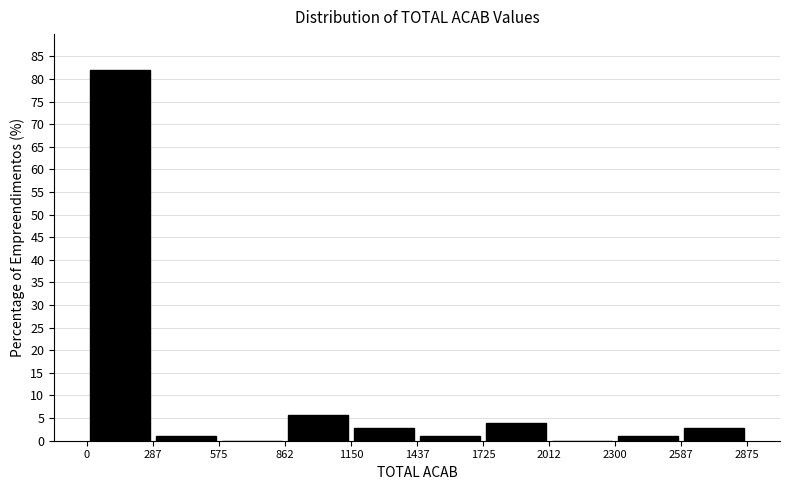

Over which range of the x-axis is the bar tallest?

0 to 287